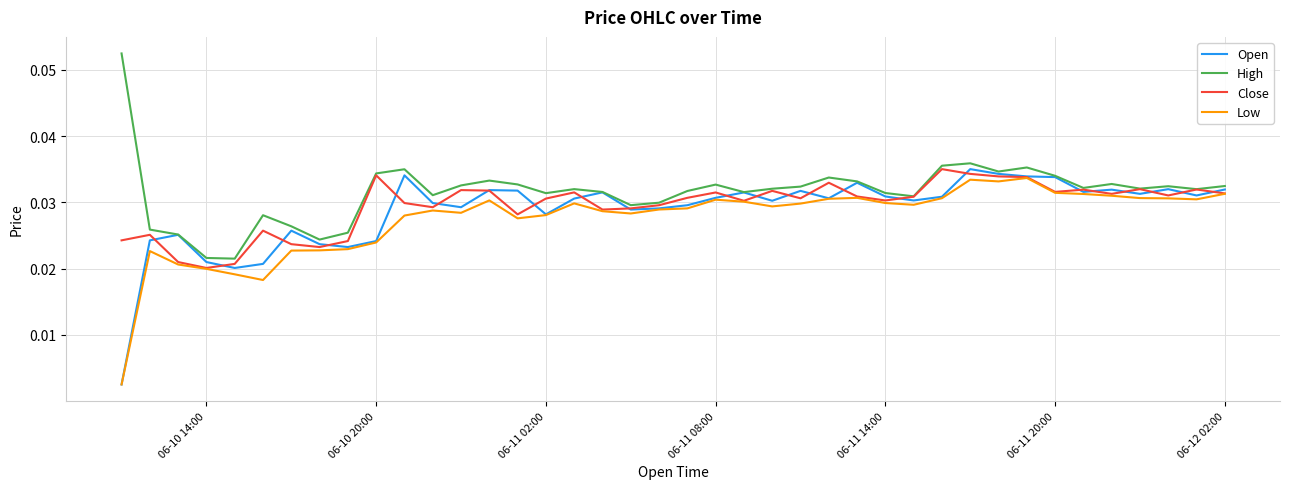

Does the chart have visible grid lines?

Yes